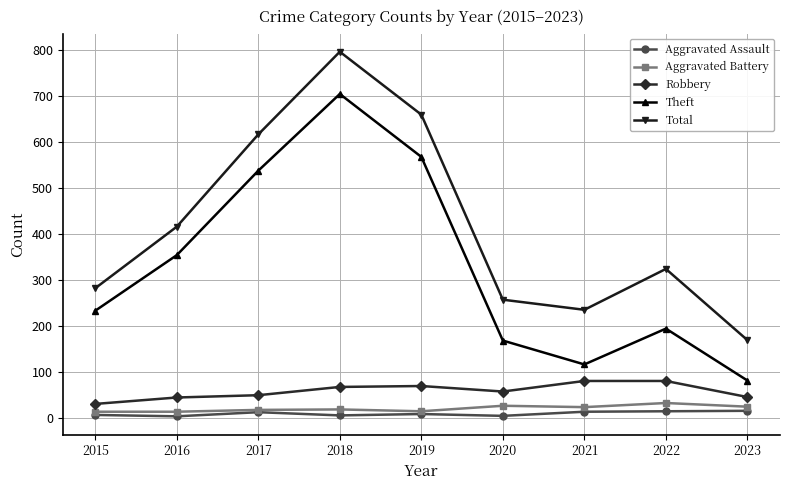

What is the difference between the Total values at 2017 and 2021?

382